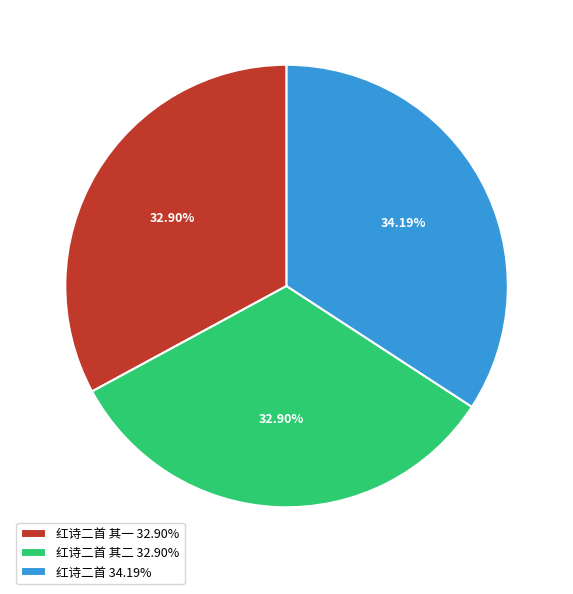

Is there a majority slice in this chart?

No